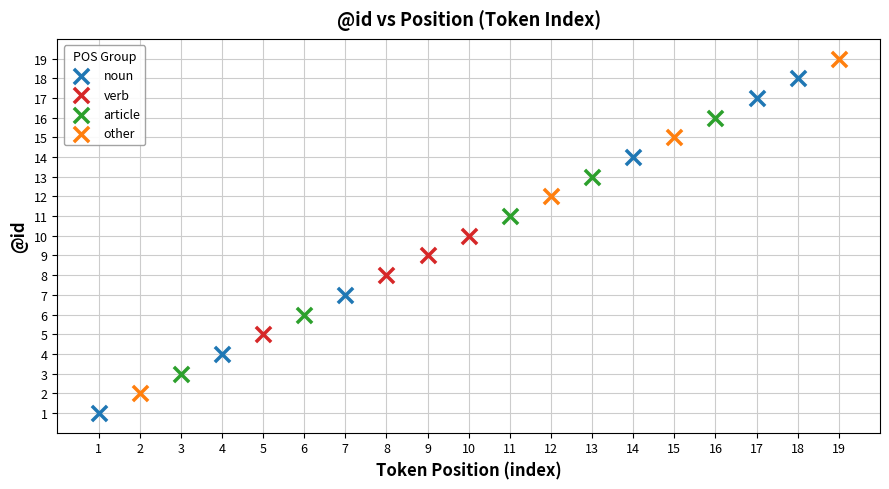

Which series contains the highest Y value?

other